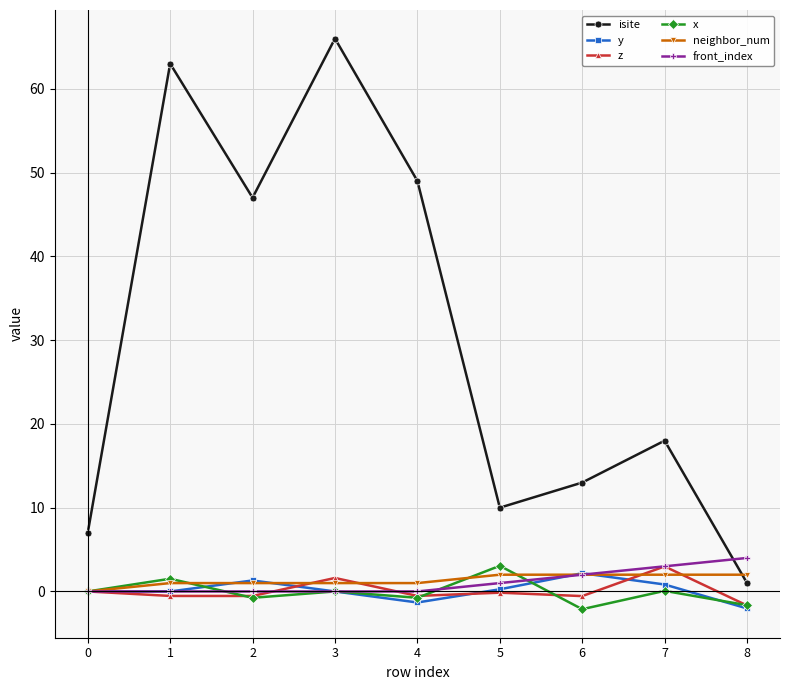

What is the smallest value displayed?

-2.1